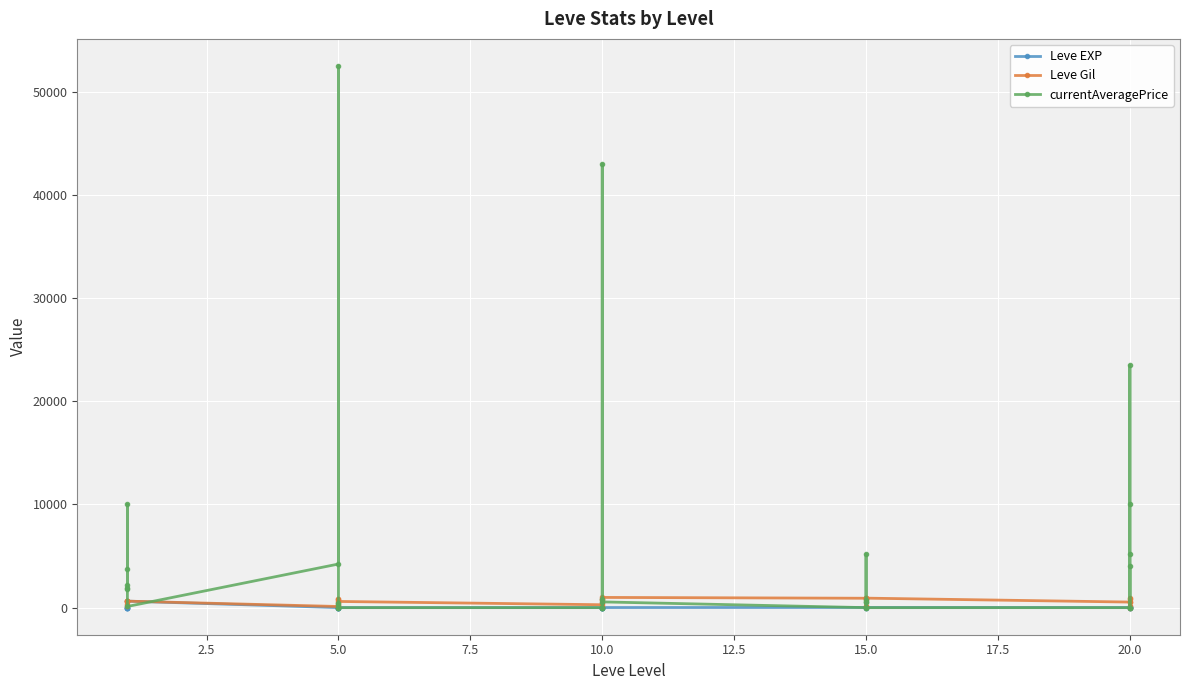

True or false: Leve Gil has more than 1 points higher than both neighbors.

True